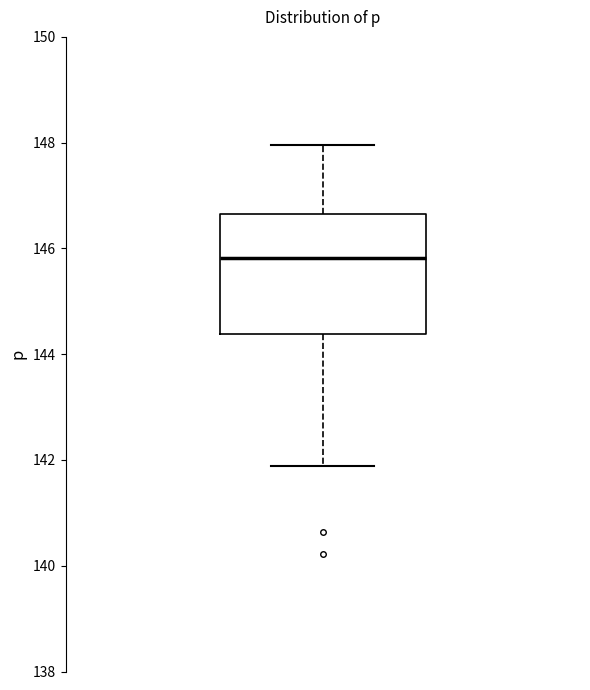

Where is the lower edge of the box on the y-axis? The values are not printed on the chart, so give them approximately, as read against the axis.

144.4